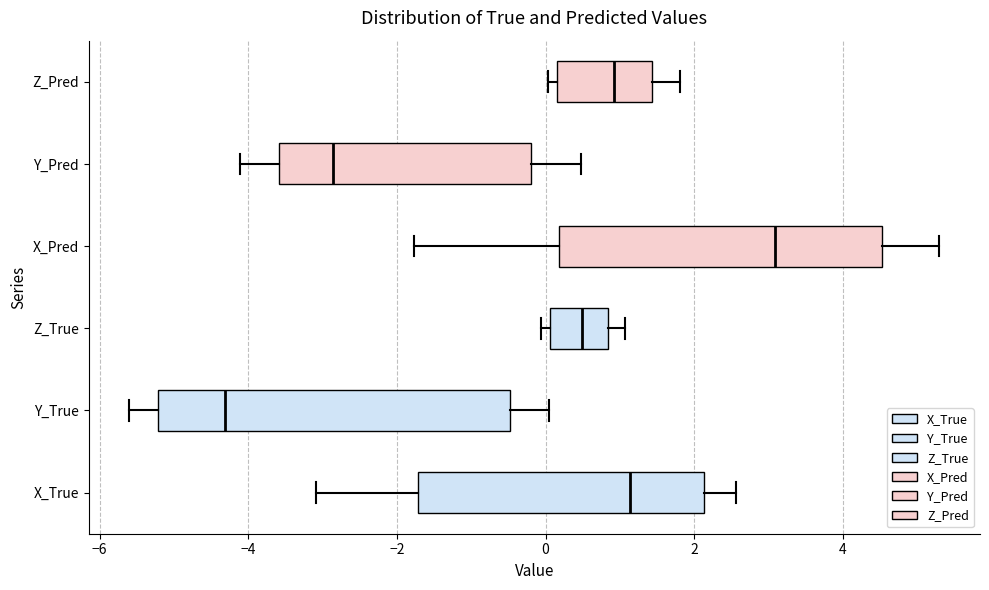

Where is the right edge of the box for X_Pred on the x-axis? The values are not printed on the chart, so give them approximately, as read against the axis.

4.6